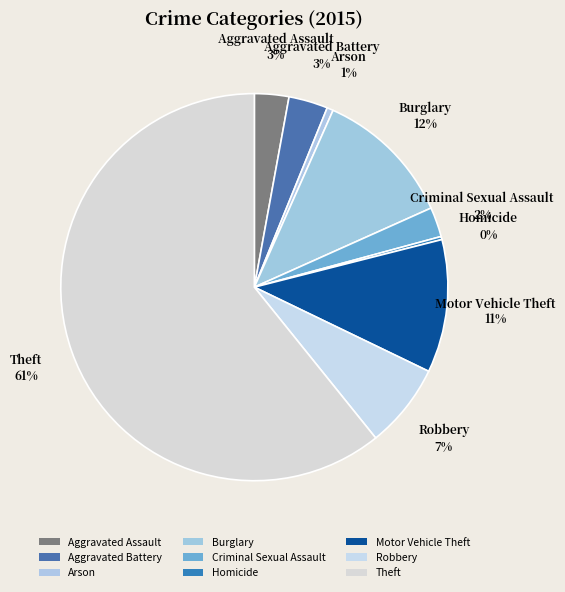

Is there a majority slice in this chart?

Yes